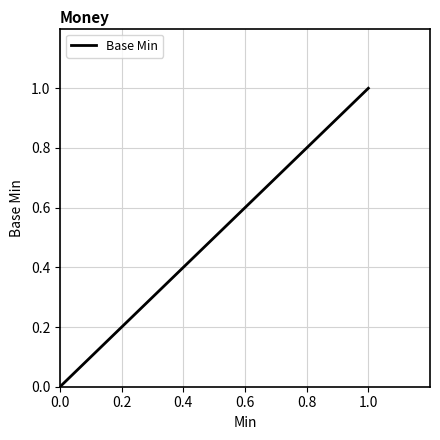

How many values are below 1?

1